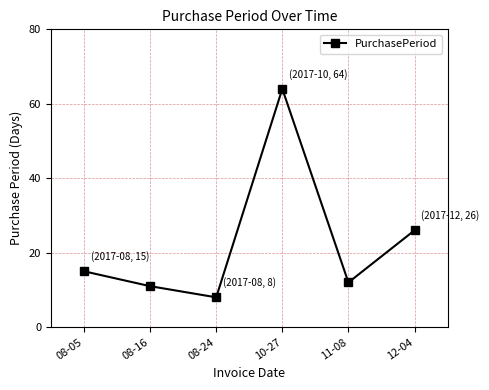

Which label corresponds to the smallest value in the chart?

08-24